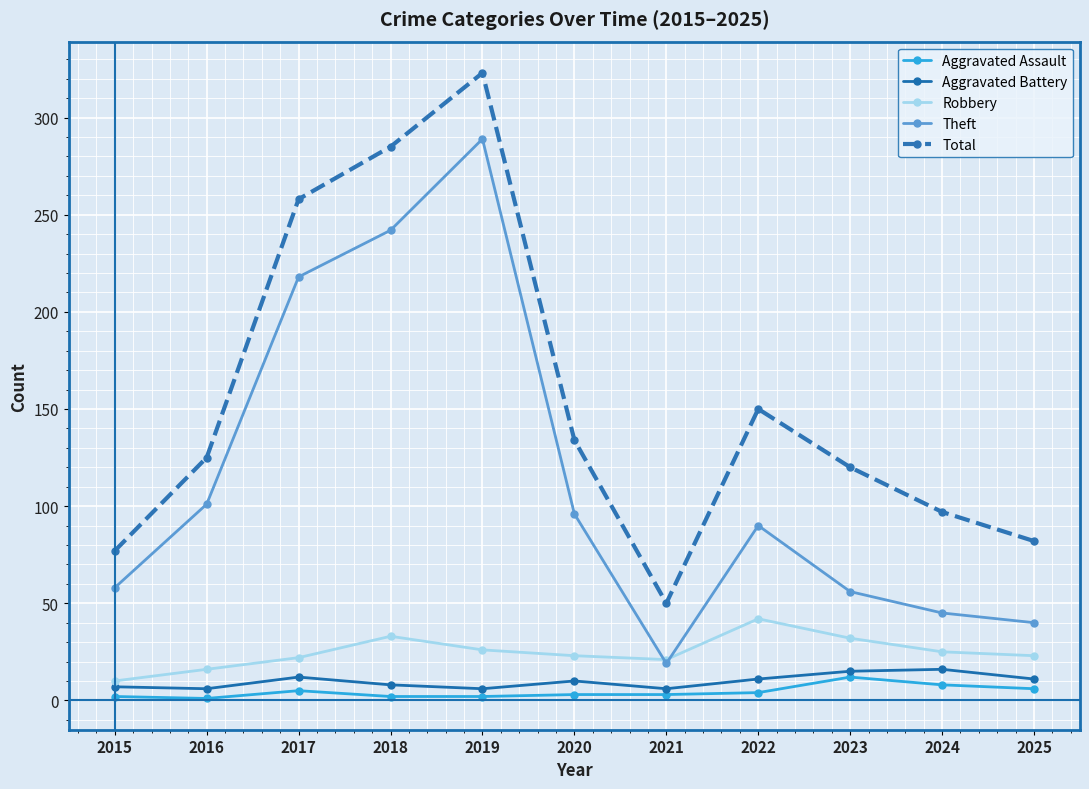

Rank the series at 2017 from lowest to highest value.

Aggravated Assault, Aggravated Battery, Robbery, Theft, Total